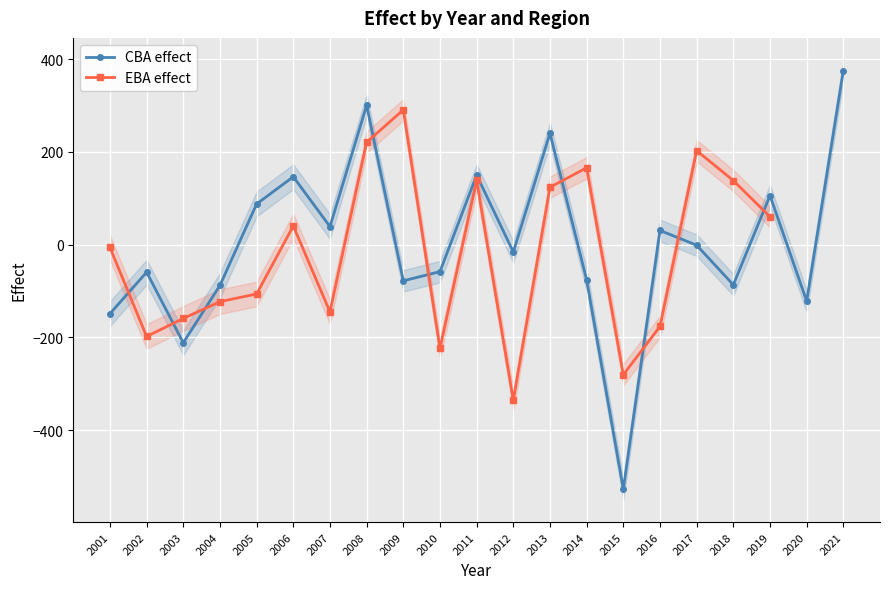

What is the approximate value at 2011?

149.7